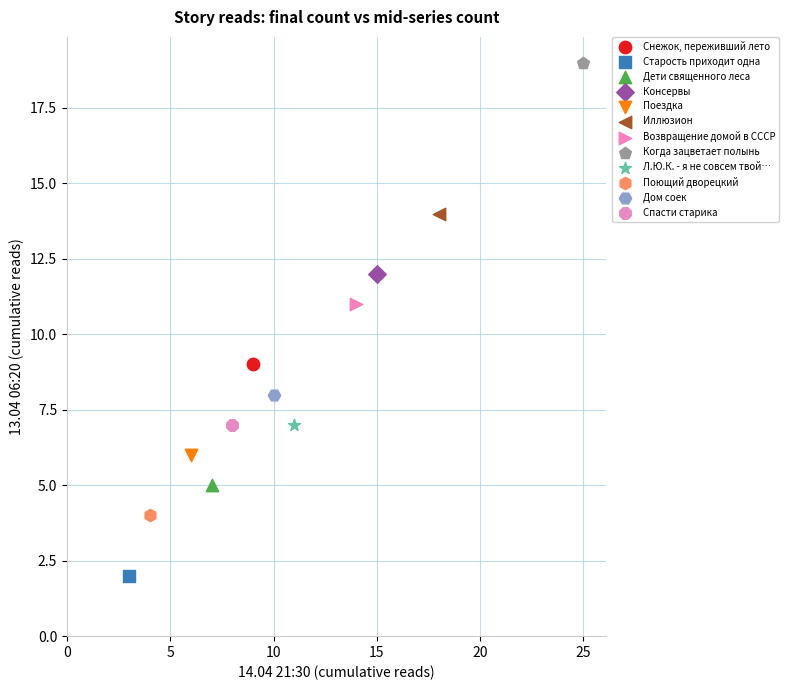

Which series reaches the minimum Y coordinate?

Старость приходит одна